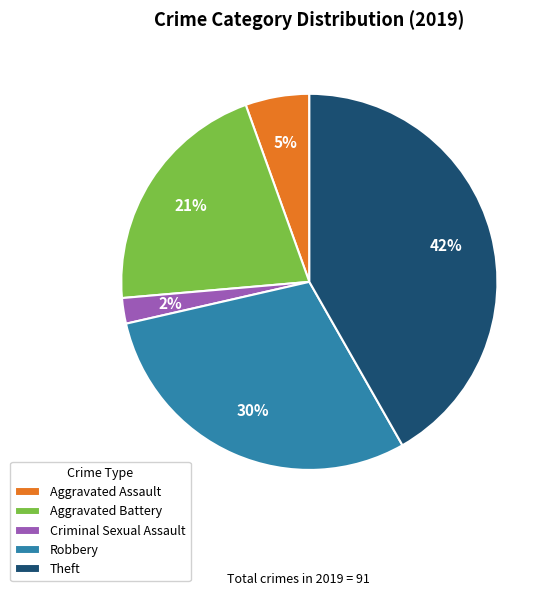

To the nearest percent, what is the average slice percentage?

20%